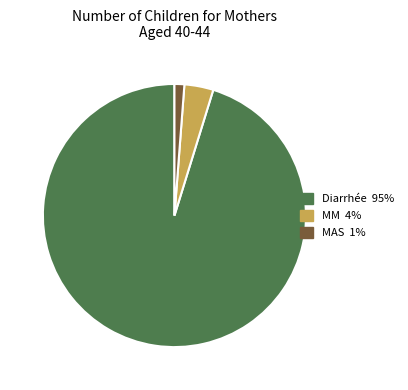

Which category has the smallest portion of the pie?

MAS